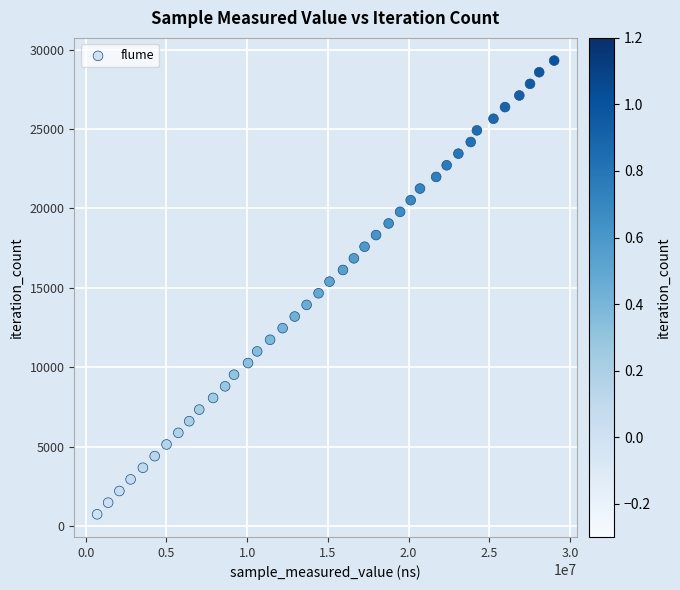

What is the range of X values (max minus min)?

28312333